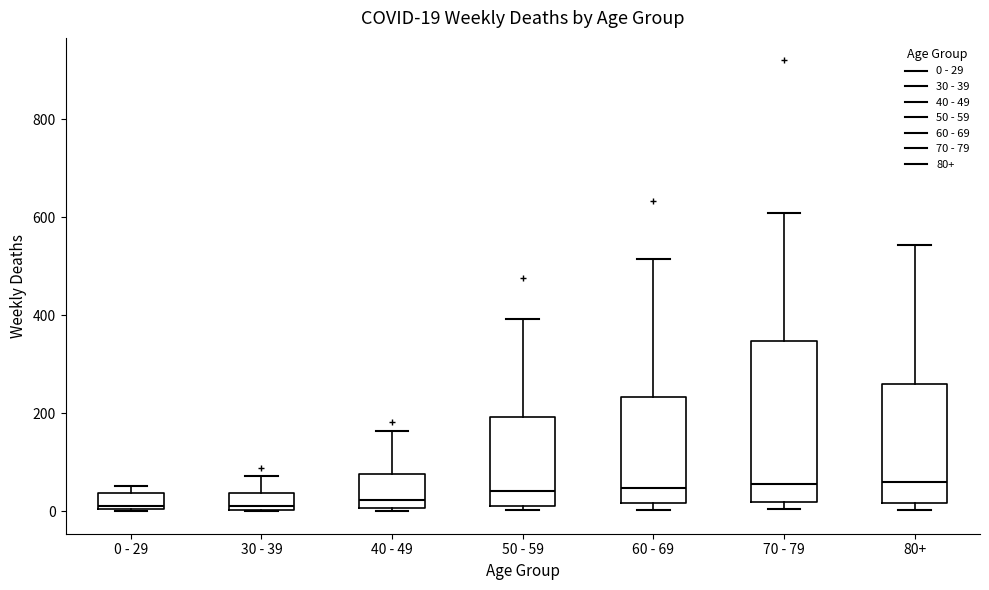

Comparing the boxes themselves (not the whiskers), which one is the tallest?

70 - 79